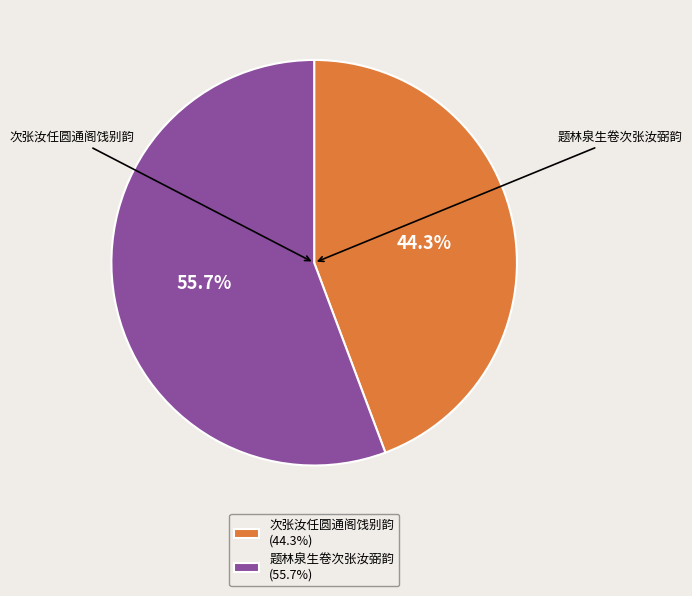

True or false: 次张汝任圆通阁饯别韵 accounts for 44% of the total.

True